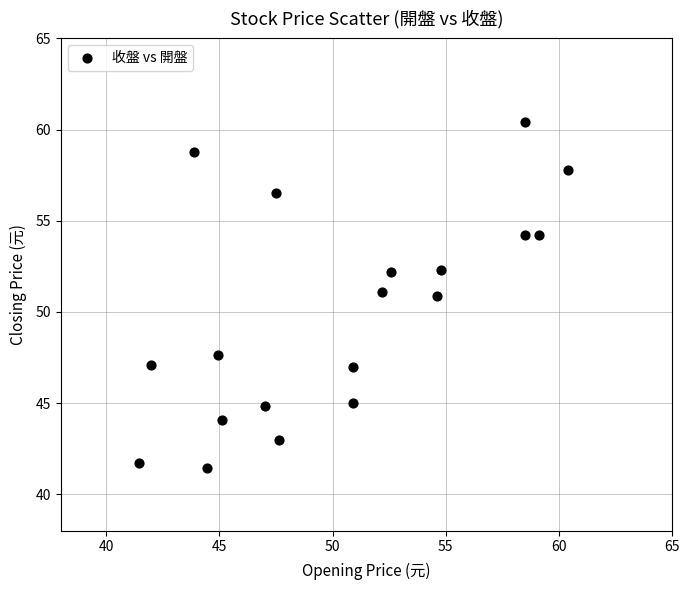

What is the range of X values (max minus min)?

18.9